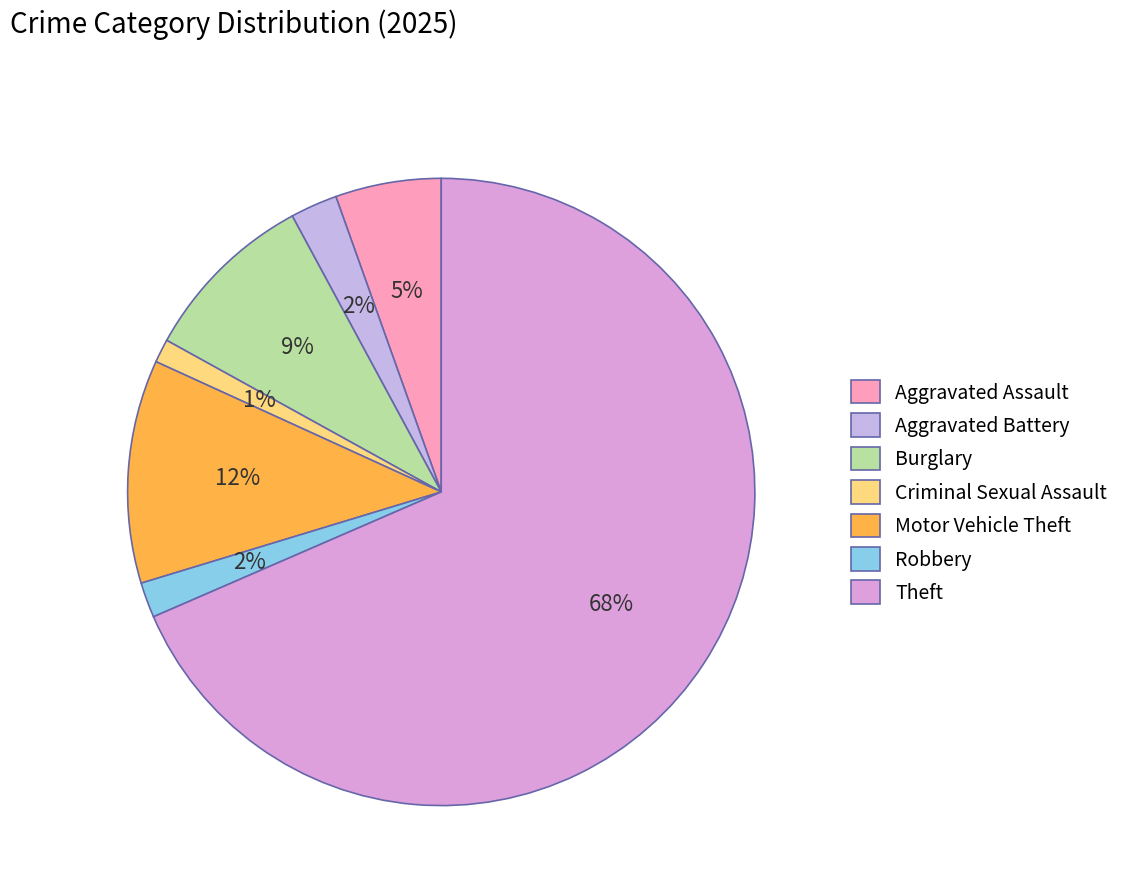

Is it true that Criminal Sexual Assault is 1% of the pie?

True